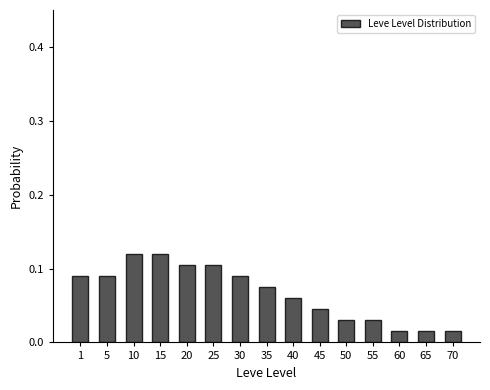

The value at 1 is 0.1. True or false?

True